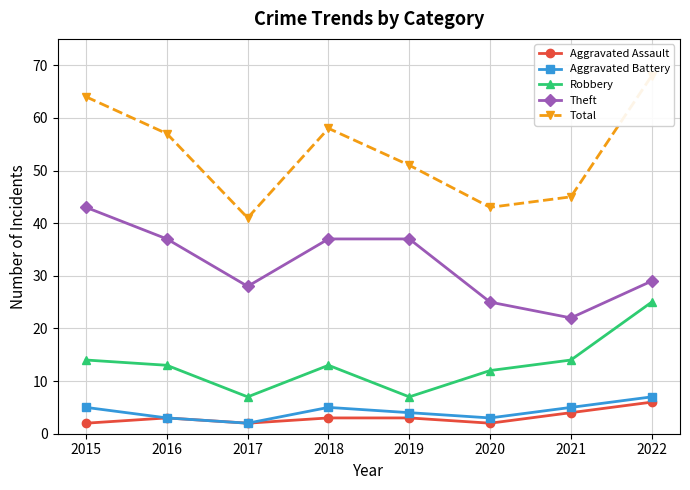

True or false: Theft has a value of 29 at 2015.

False